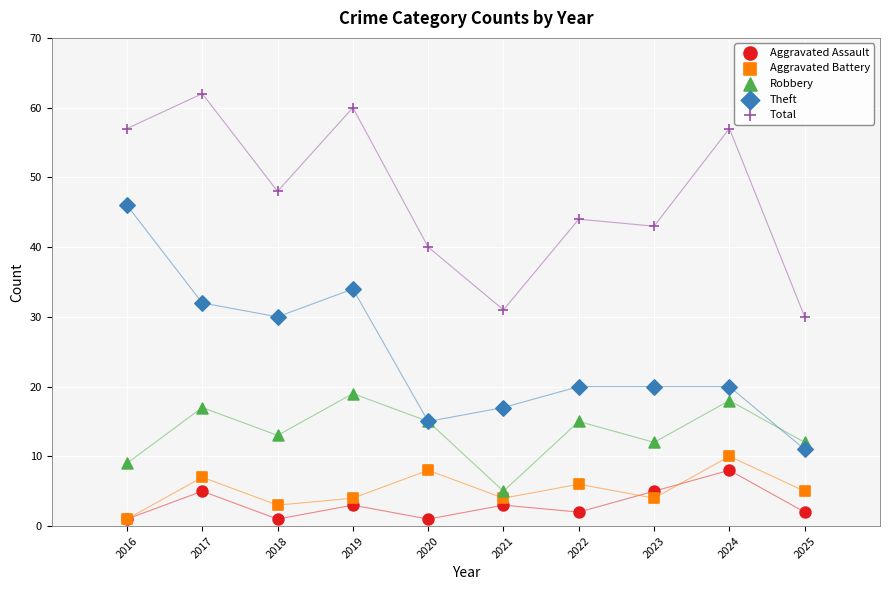

Which series reaches the maximum Y coordinate?

Total